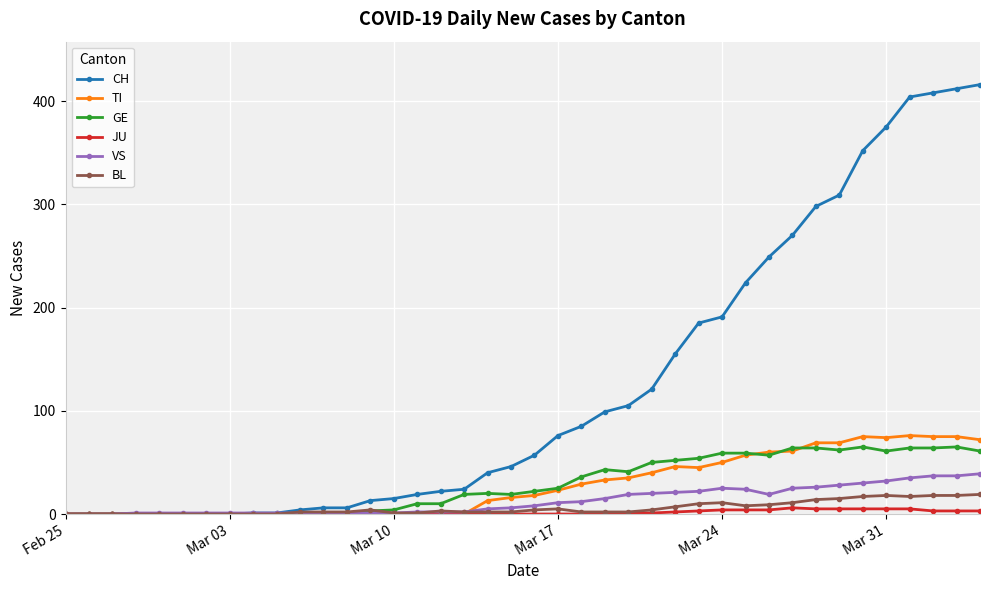

Which series has the largest total across all categories?

CH